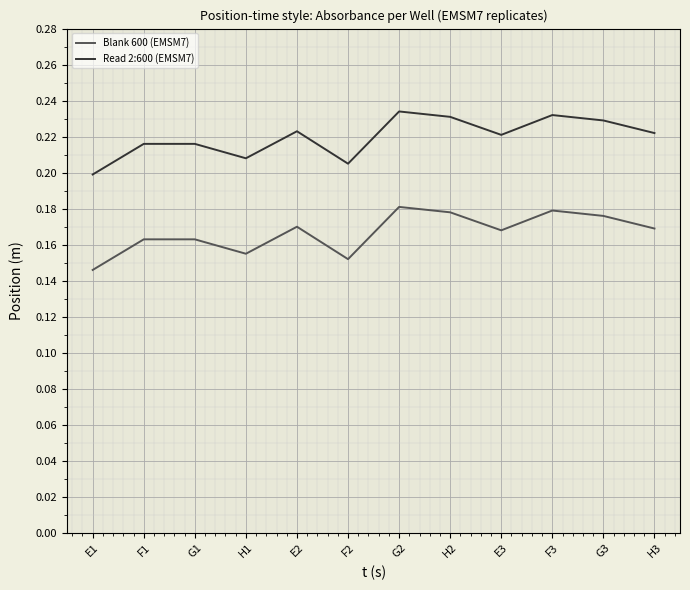

At which category does the chart reach its minimum across all series?

E1